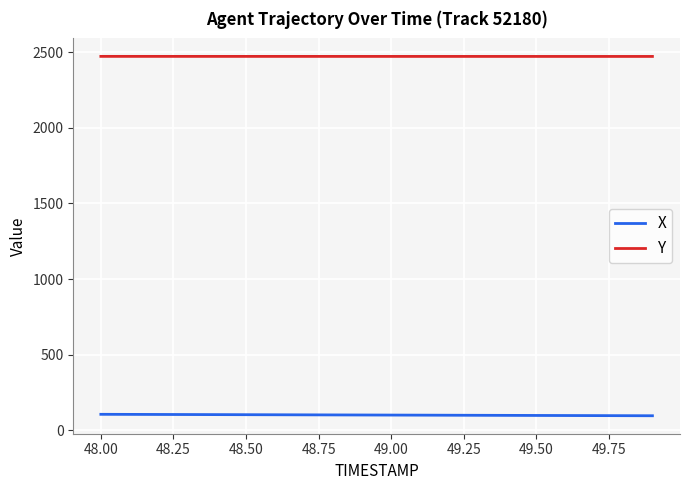

True or false: Y and X cross at least once.

False